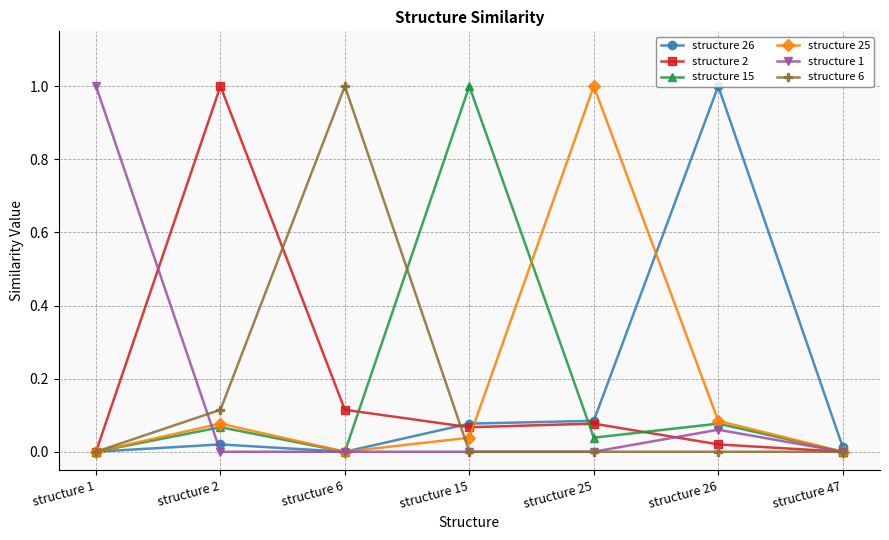

At which label does structure 25 reach its peak?

structure 25